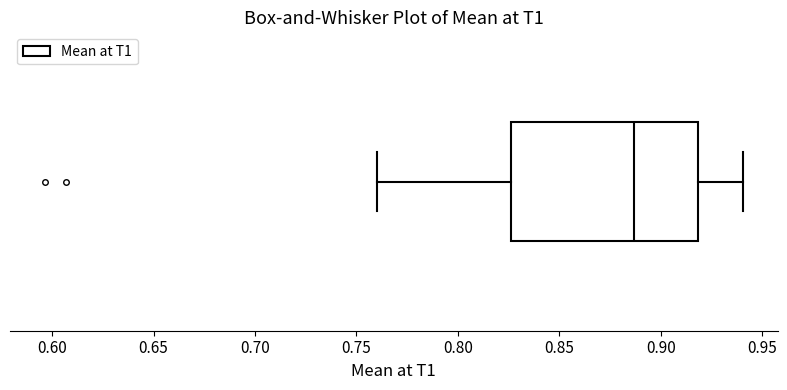

Read this box plot against the x-axis: the position of the median line, the range covered by the box, and the ends of both whiskers. The values are not printed on the chart, so give them approximately, as read against the axis.

median 0.885, box 0.825 to 0.920, whiskers 0.760 to 0.940